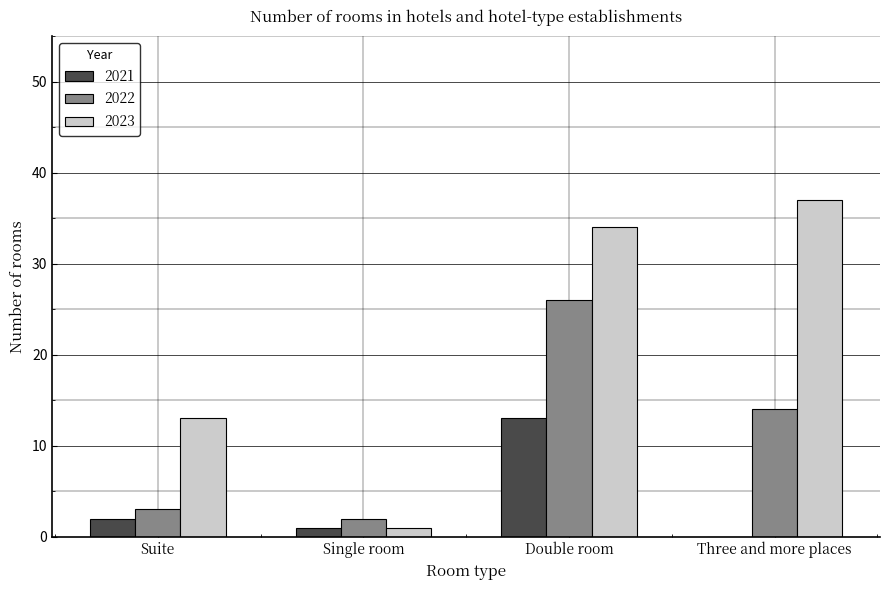

Is it true that 2023 equals 23 at Suite?

False